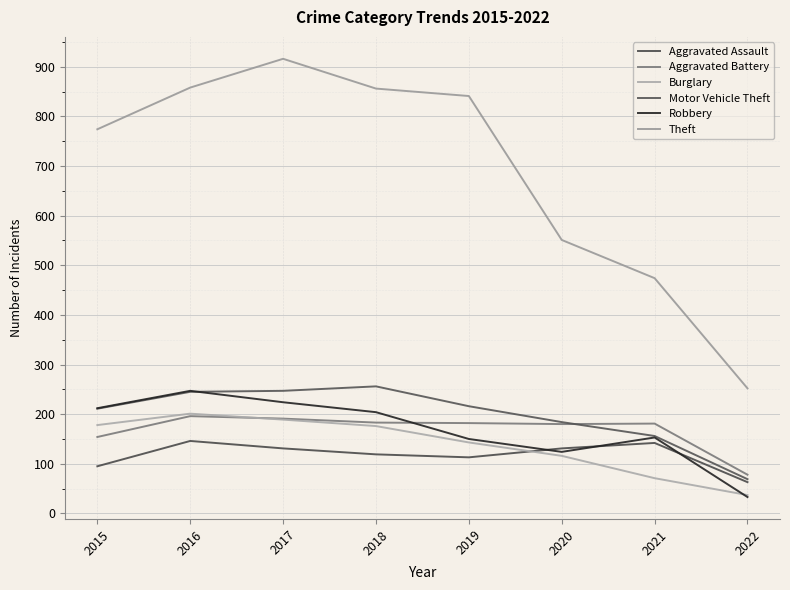

What is the sum of the Aggravated Battery values at 2022 and 2021?

259